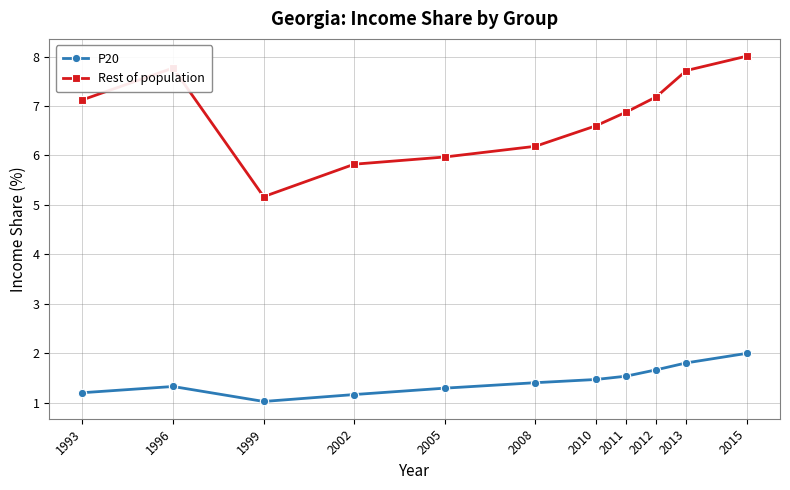

Between 1999 and 2011, which series saw the biggest shift?

Rest of population